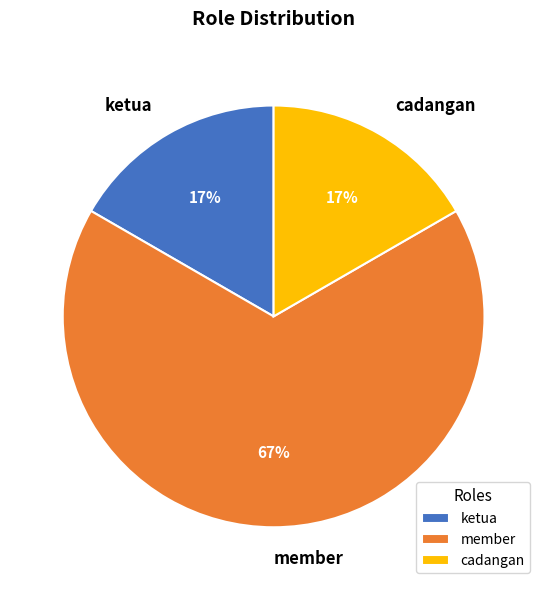

What is the largest slice in the pie chart?

member